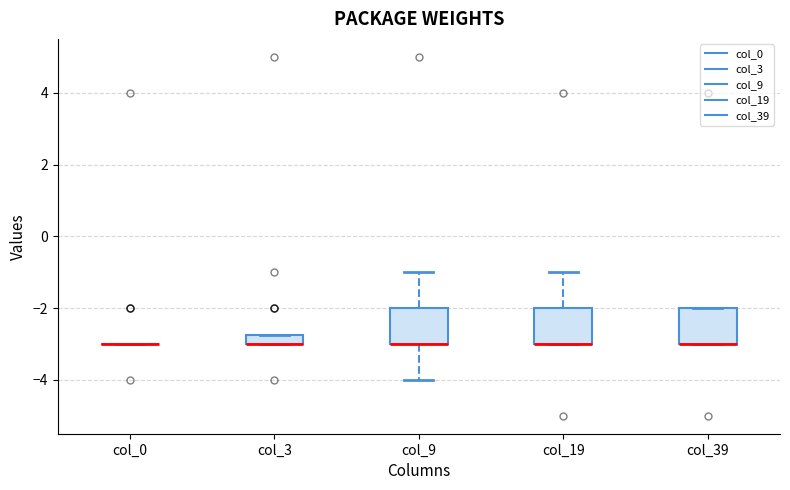

Where is the lower edge of the box for col_3 on the y-axis? The values are not printed on the chart, so give them approximately, as read against the axis.

-3.0